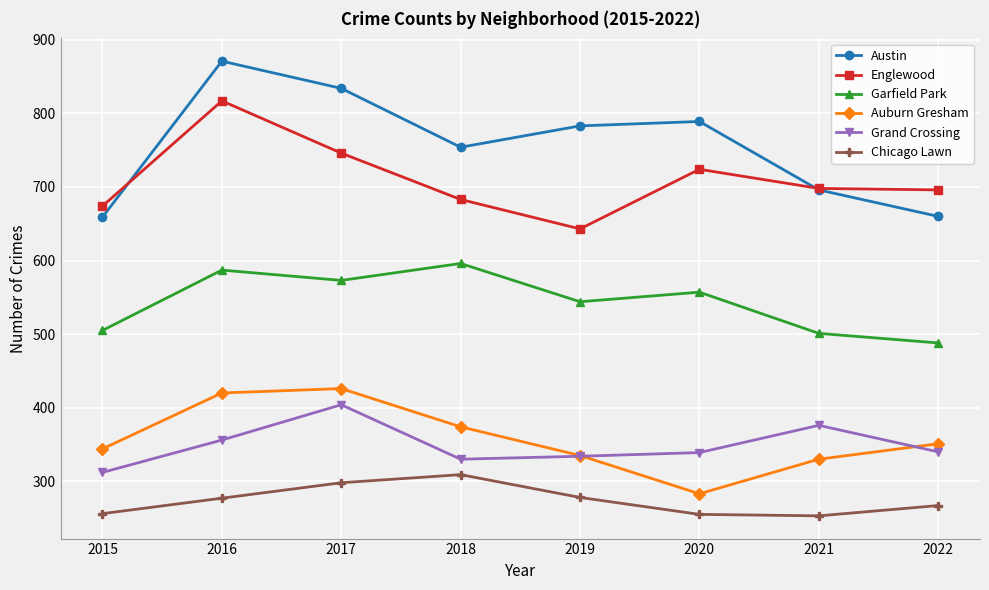

What is the value of the Garfield Park point at the 6th from the left?

557